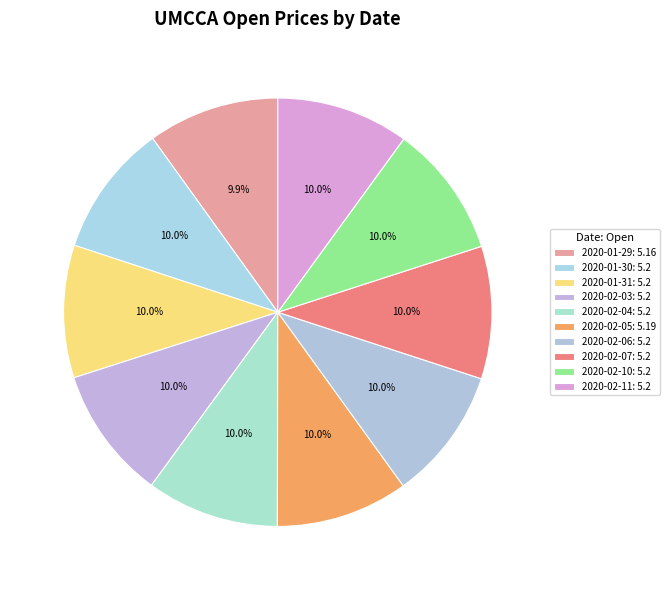

How many slices are in this pie chart?

10